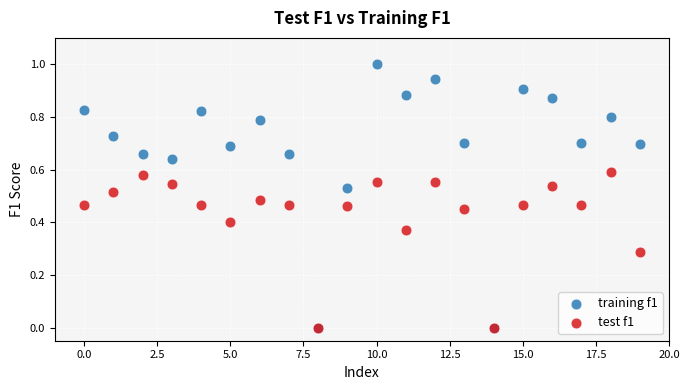

What are all the series names shown in the legend?

training f1, test f1